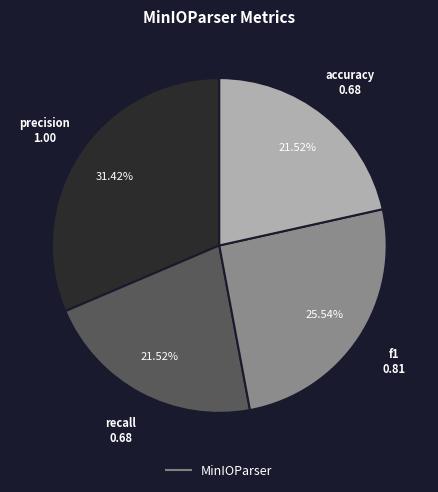

Does any single category account for the majority?

No